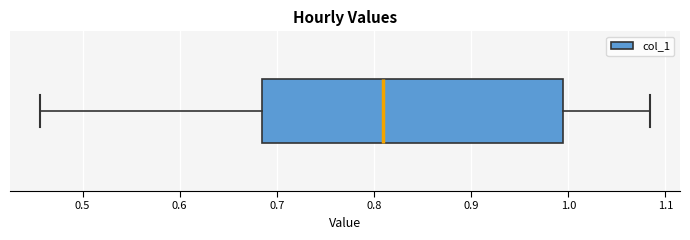

Read this box plot against the x-axis: the position of the median line, the range covered by the box, and the ends of both whiskers. The values are not printed on the chart, so give them approximately, as read against the axis.

median 0.81, box 0.68 to 1.00, whiskers 0.46 to 1.08